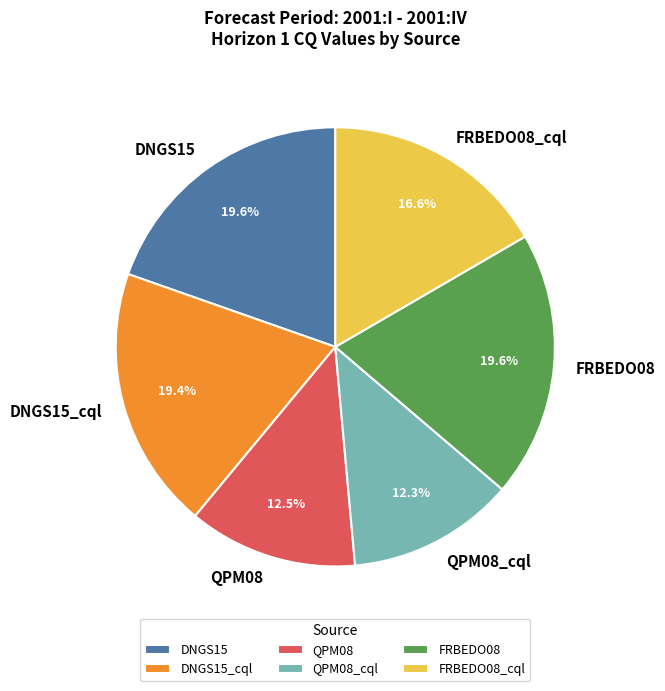

To the nearest percent, what percentage of the pie is DNGS15_cql?

19%